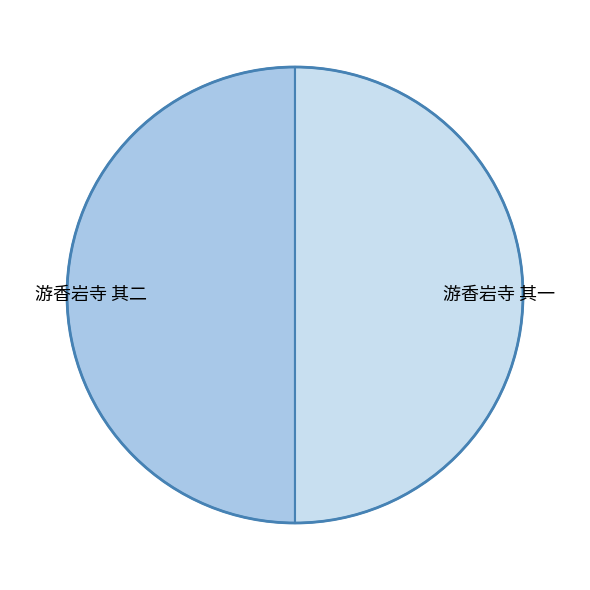

Do 游香岩寺 其一 and 游香岩寺 其二 together represent more than half of the pie?

Yes